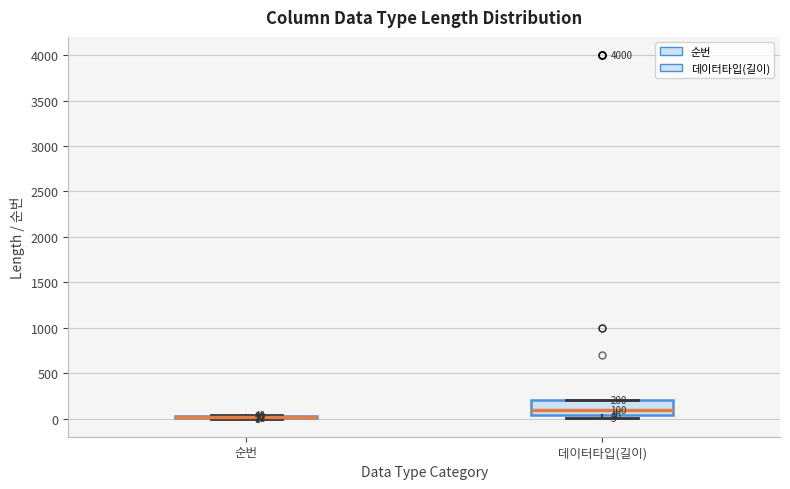

Comparing the boxes themselves (not the whiskers), which one is the tallest?

데이터타입(길이)